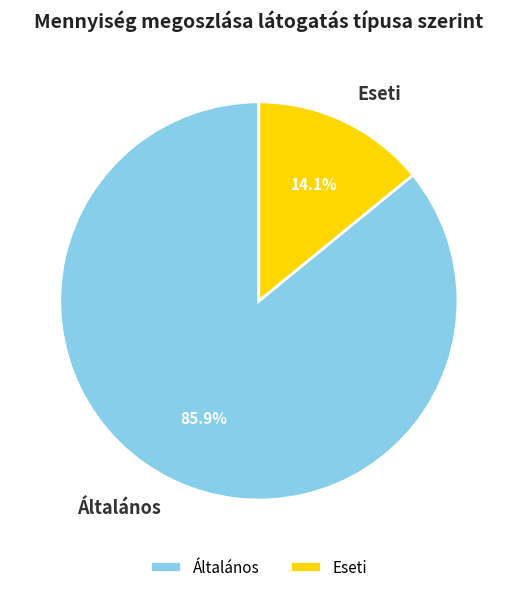

Which has a higher value, Általános or Eseti?

Általános